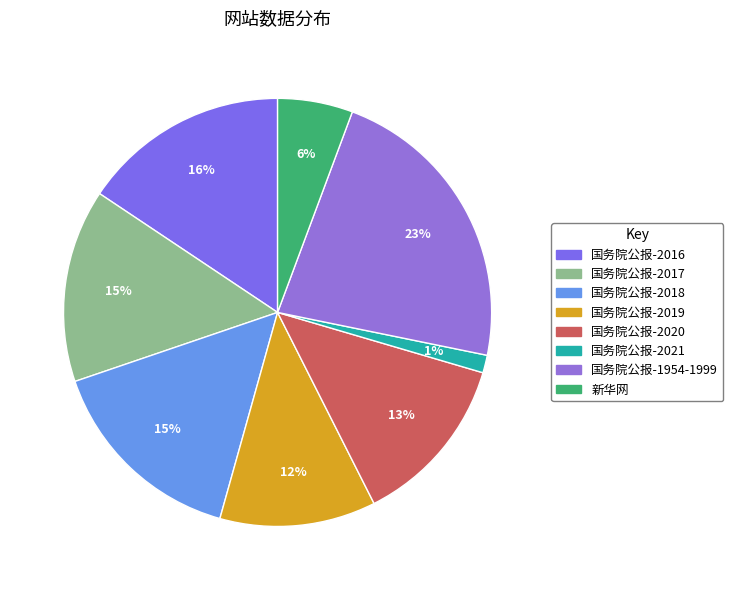

Between 国务院公报-2018 and 国务院公报-2016, which is larger?

国务院公报-2016